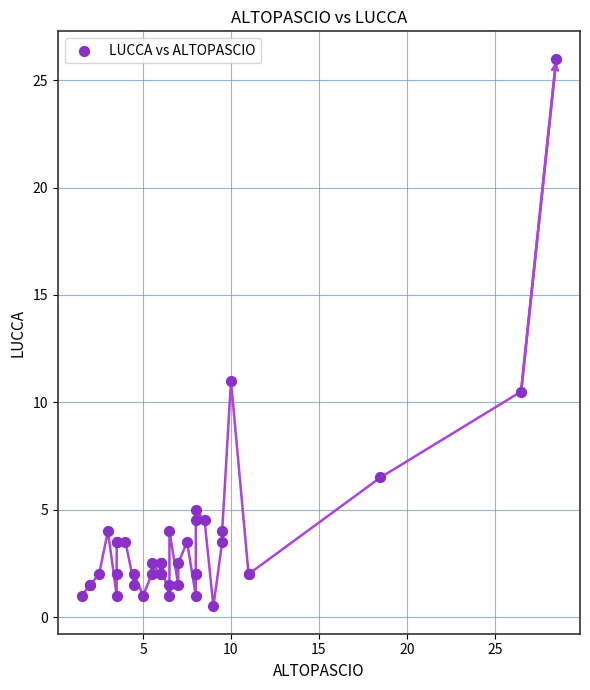

What Y value in the scatter plot is closest to 13?

11.0